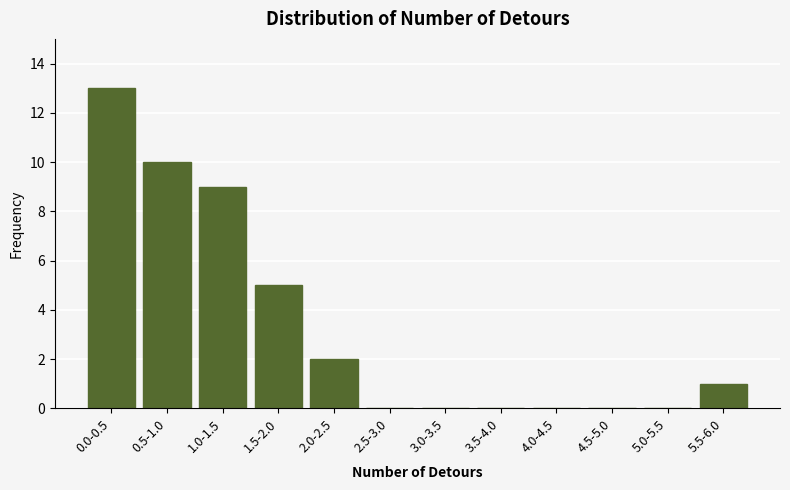

Reading left to right, transcribe all the data shown in this chart.

0.0-0.5=13	0.5-1.0=10	1.0-1.5=9	1.5-2.0=5	2.0-2.5=2	2.5-3.0=0	3.0-3.5=0	3.5-4.0=0	4.0-4.5=0	4.5-5.0=0	5.0-5.5=0	5.5-6.0=1